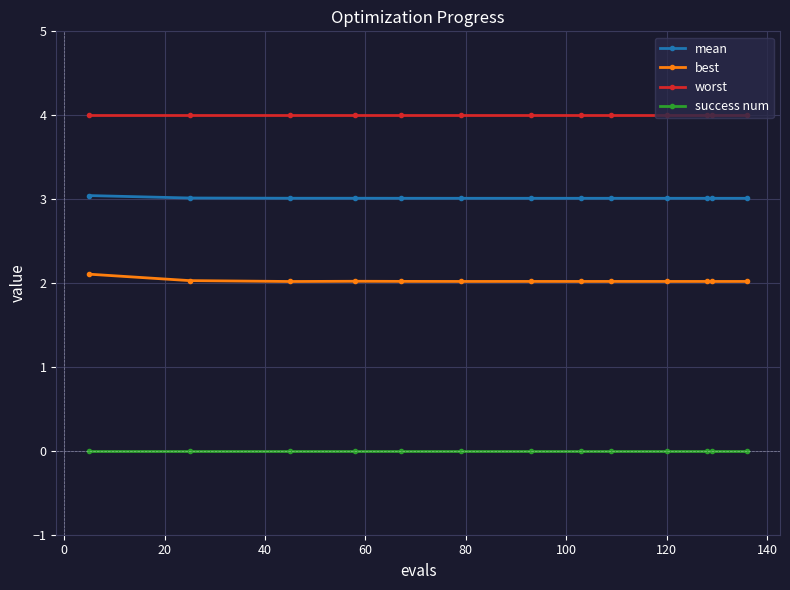

Reading left to right, what are all the values shown in this chart?

mean: 3.0	3.0	3.0	3.0	3.0	3.0	3.0	3.0	3.0	3.0	3.0	3.0	3.0
best: 2.1	2.0	2.0	2.0	2.0	2.0	2.0	2.0	2.0	2.0	2.0	2.0	2.0
worst: 4.0	4.0	4.0	4.0	4.0	4.0	4.0	4.0	4.0	4.0	4.0	4.0	4.0
success num: 0.0	0.0	0.0	0.0	0.0	0.0	0.0	0.0	0.0	0.0	0.0	0.0	0.0